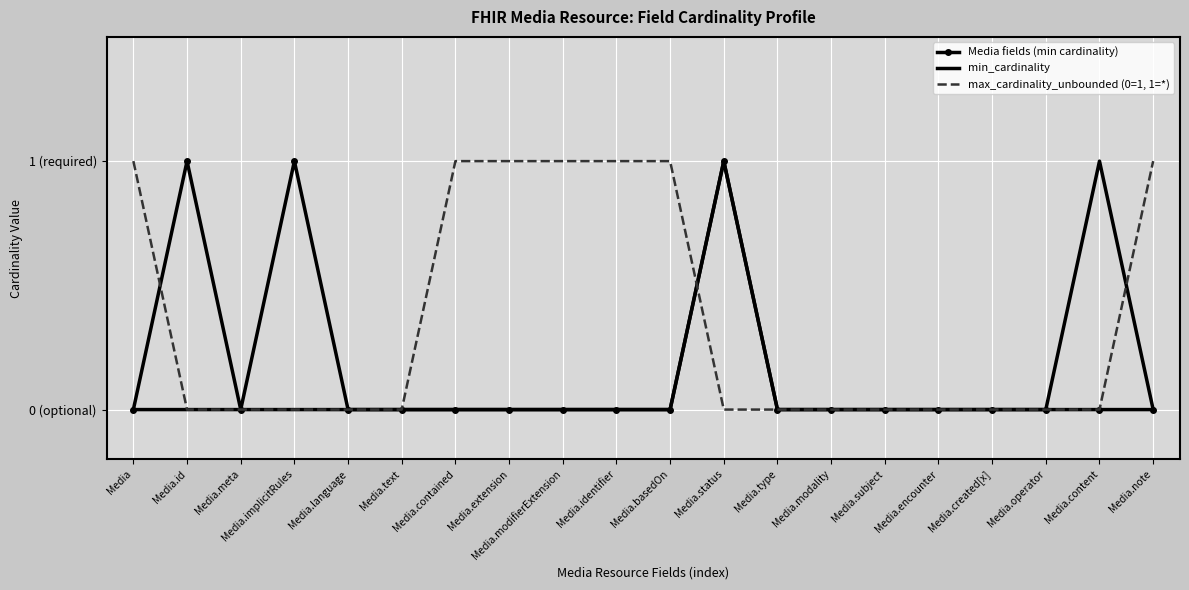

What are all the series names shown in the legend?

Media fields (min cardinality), min_cardinality, max_cardinality_unbounded (0=1, 1=*)